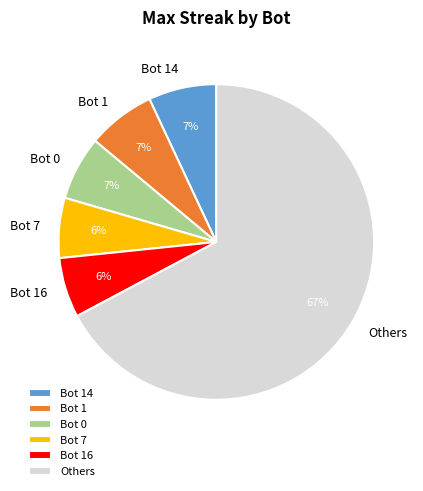

Do Bot 7 and Bot 0 together represent more than half of the pie?

No